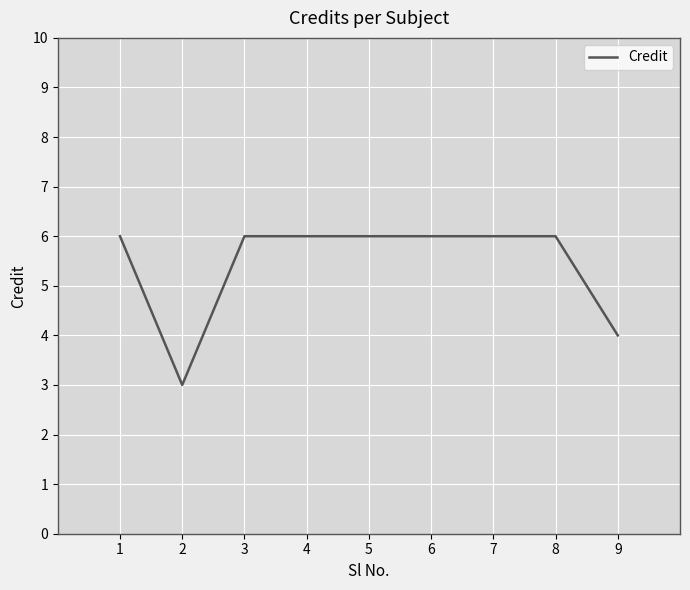

What is the ratio of the value at 2 to the value at 7?

0.5